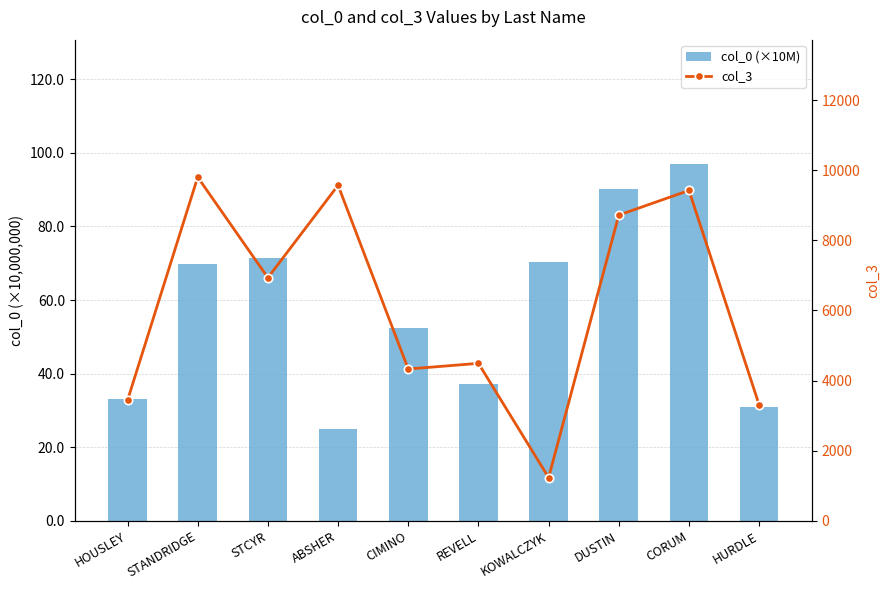

What is the value of the col_3 bar at the 6th from the left?

4492.0